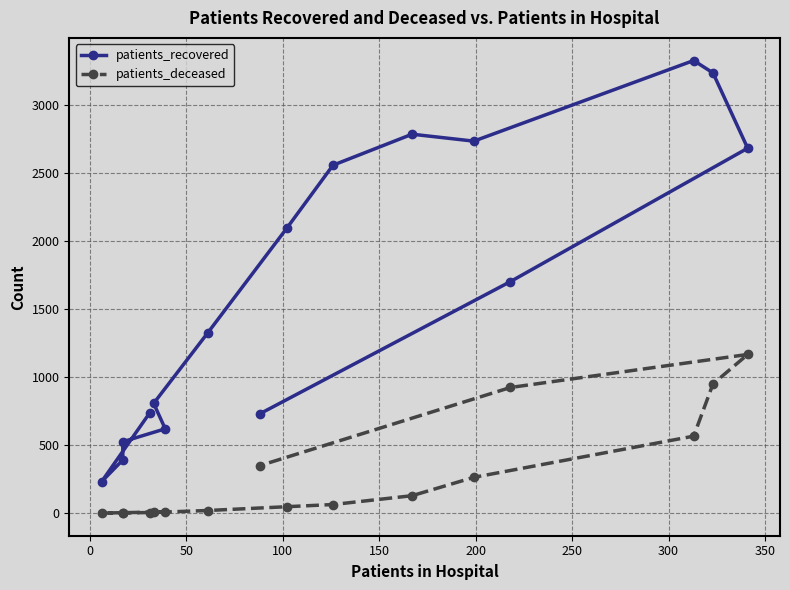

How many lines are shown in the chart?

2